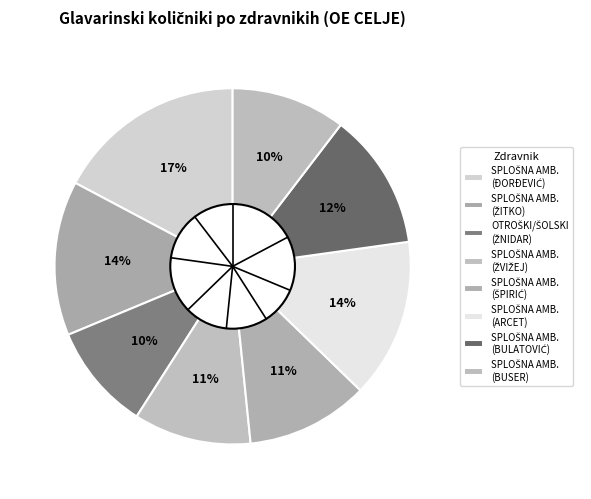

How many slices are in this pie chart?

8